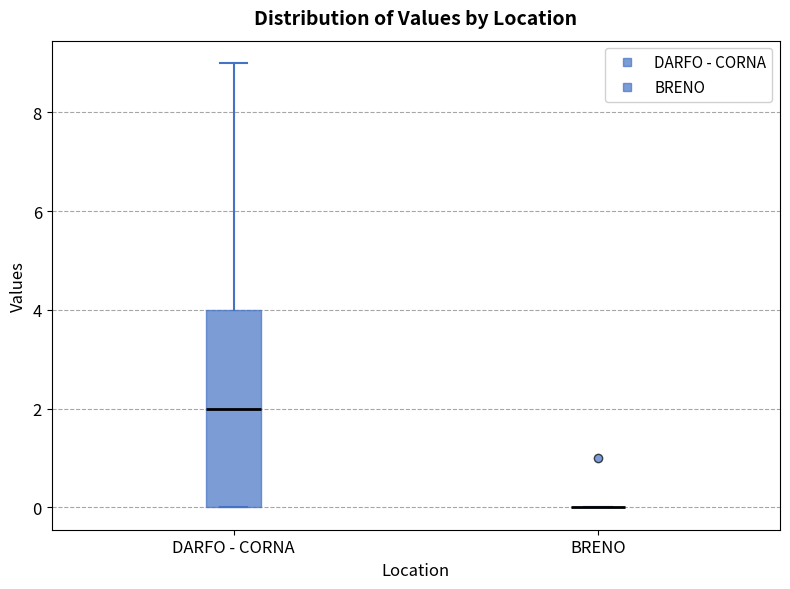

Comparing the boxes themselves (not the whiskers), which one is the tallest?

DARFO - CORNA